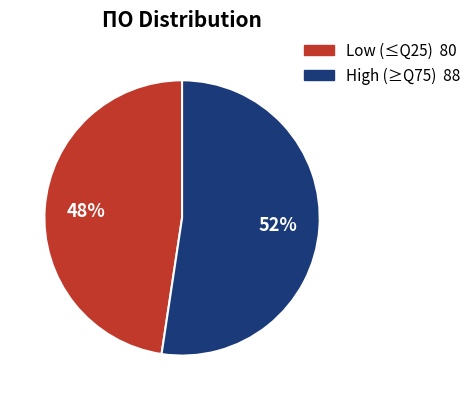

To the nearest percent, what is the average slice percentage?

50%